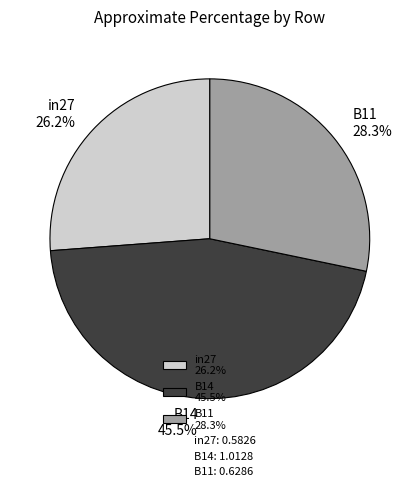

Rank the categories by value from lowest to highest.

in27, B11, B14